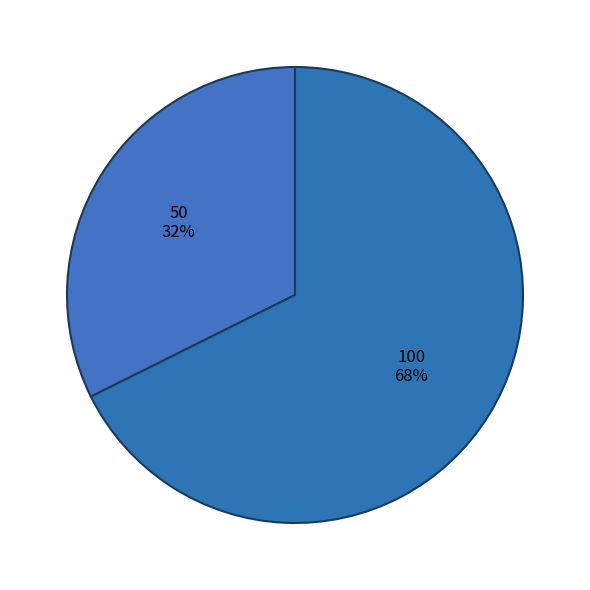

Rank the categories by value from lowest to highest.

50, 100